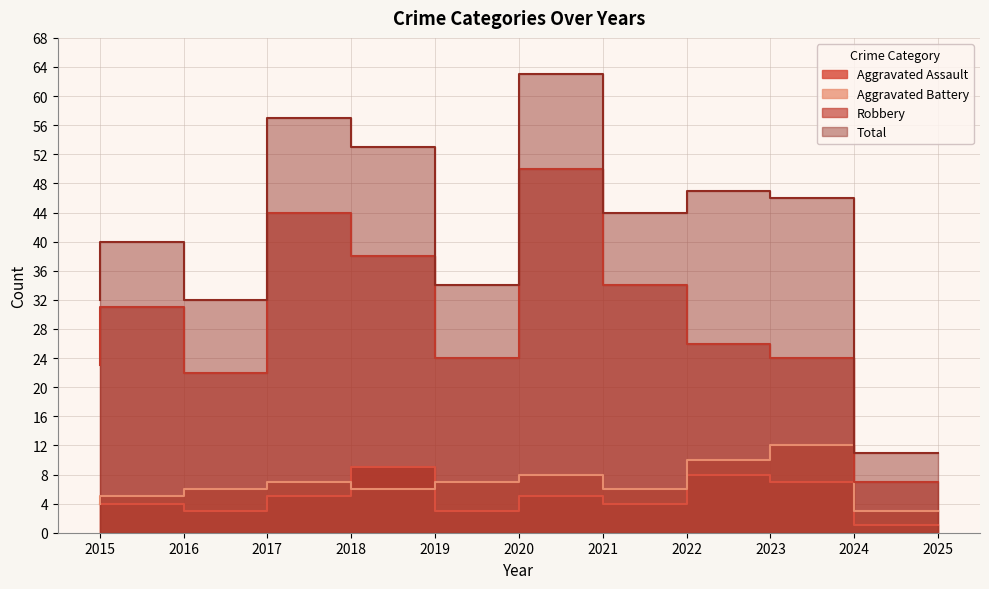

True or false: Total and Aggravated Assault cross at least once.

False